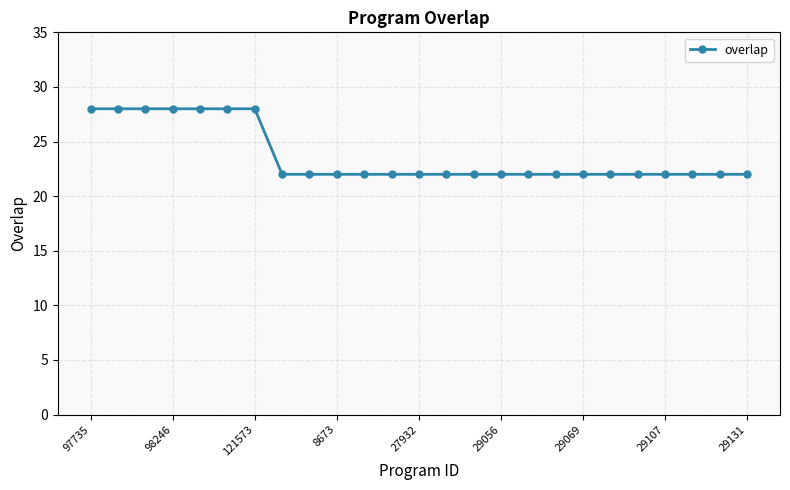

Reading right to left, what are all the values shown in this chart?

22	22	22	22	22	22	22	22	22	22	22	22	22	22	22	22	22	22	28	28	28	28	28	28	28